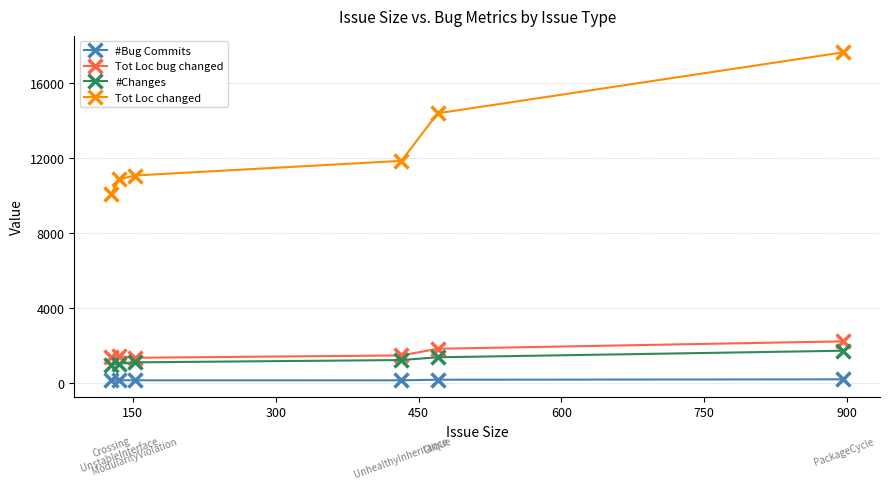

What is the highest value of the #Changes series?

1709